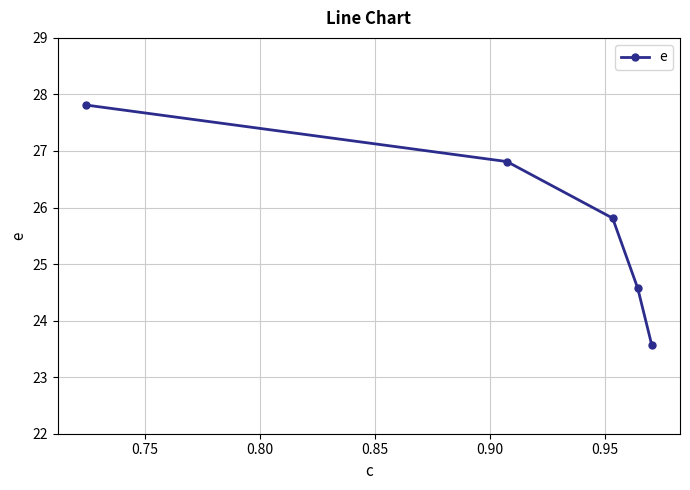

What is the value of the 4th point from the left?

24.6